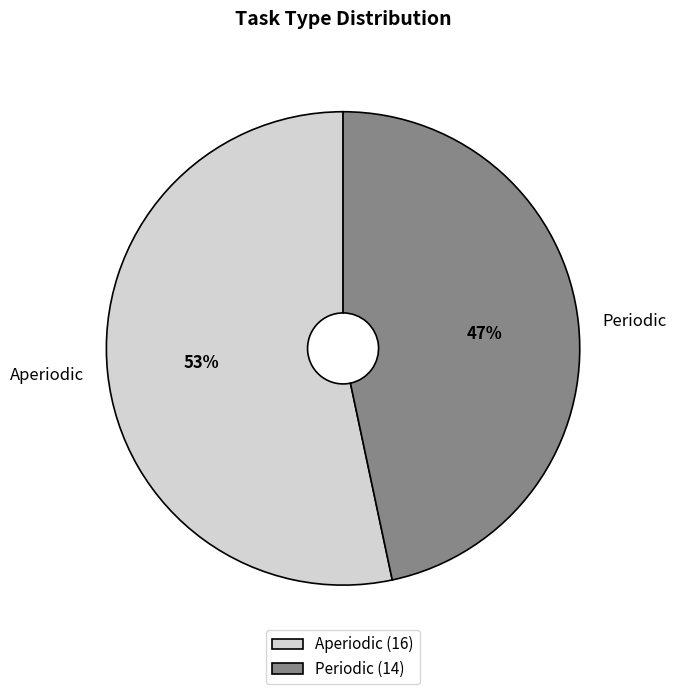

True or false: Periodic accounts for 34% of the total.

False